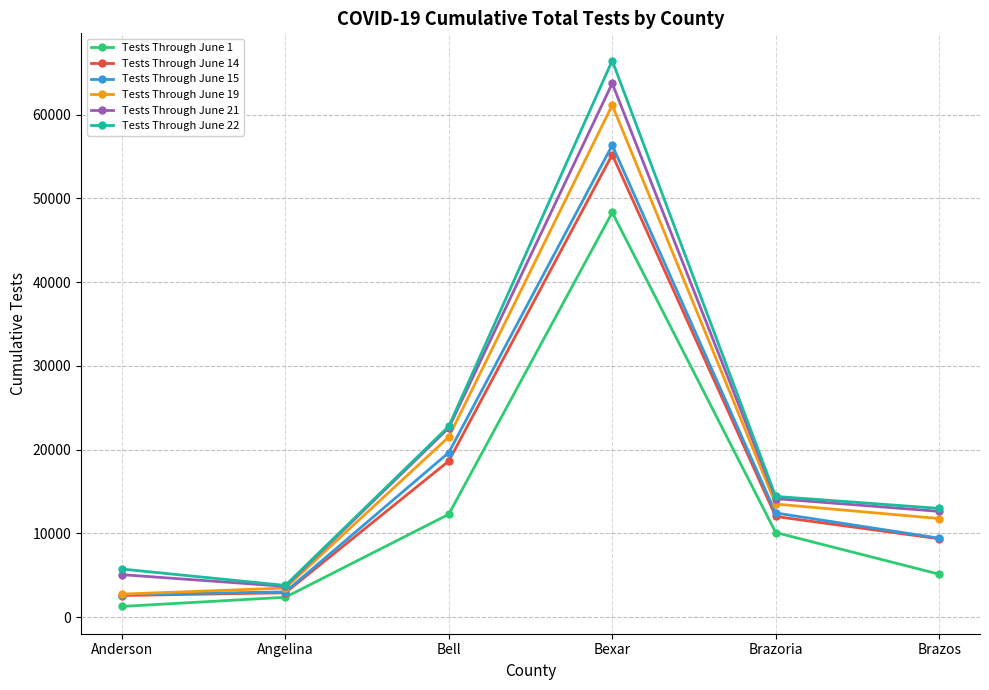

Reading left to right, extract all data points from this chart.

Tests Through June 1: 1263	2359	12272	48328	10094	5115
Tests Through June 14: 2568	2896	18631	55240	12009	9344
Tests Through June 15: 2679	3002	19646	56360	12425	9417
Tests Through June 19: 2736	3460	21510	61152	13492	11766
Tests Through June 21: 5058	3662	22592	63752	14138	12620
Tests Through June 22: 5730	3772	22783	66467	14404	12973